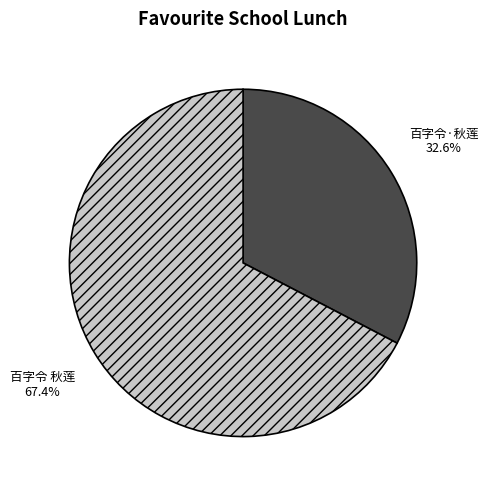

Which slice is the largest?

百字令 秋莲